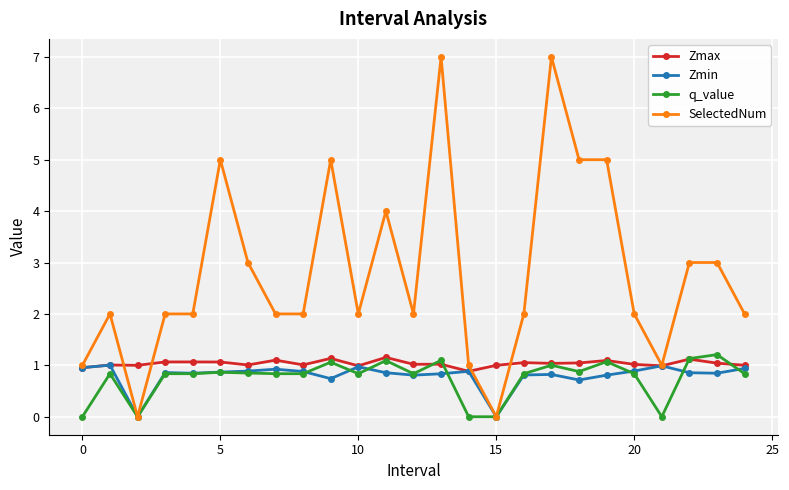

What is the maximum value shown in the chart?

7.0